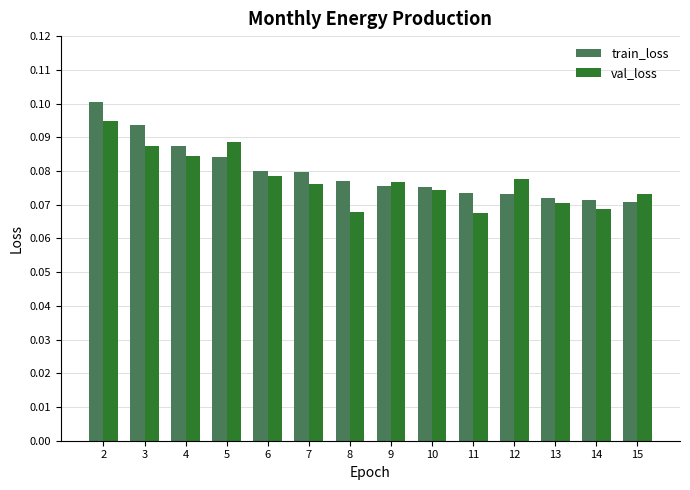

What is the sum of the val_loss values at 3 and 14?

0.2